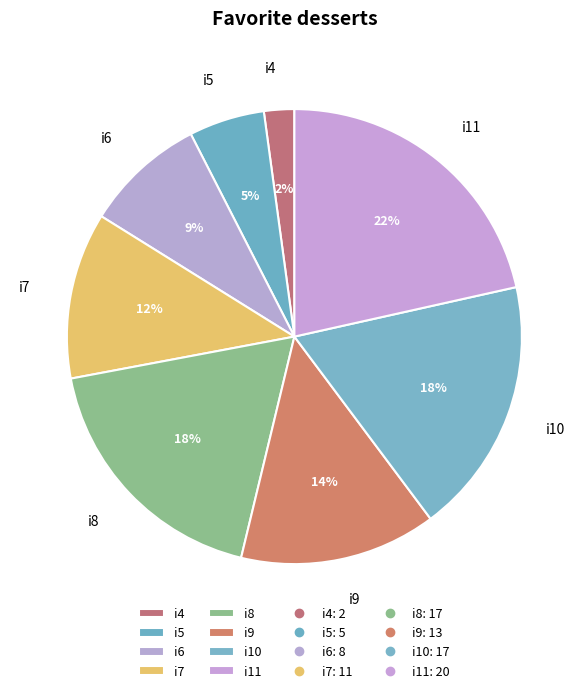

To the nearest percent, what is the combined percentage of i9 and i4?

16%